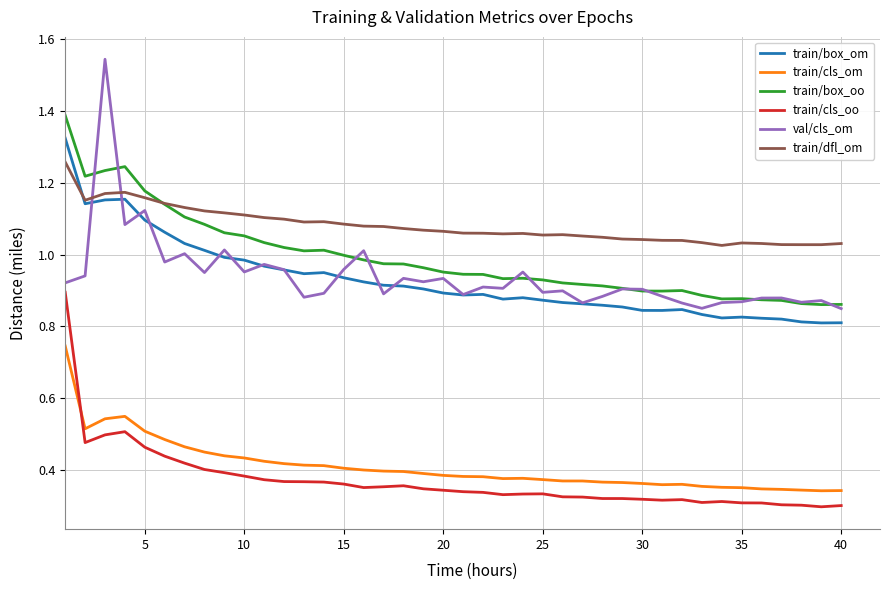

How many train/dfl_om values are between 1 and 2?

40